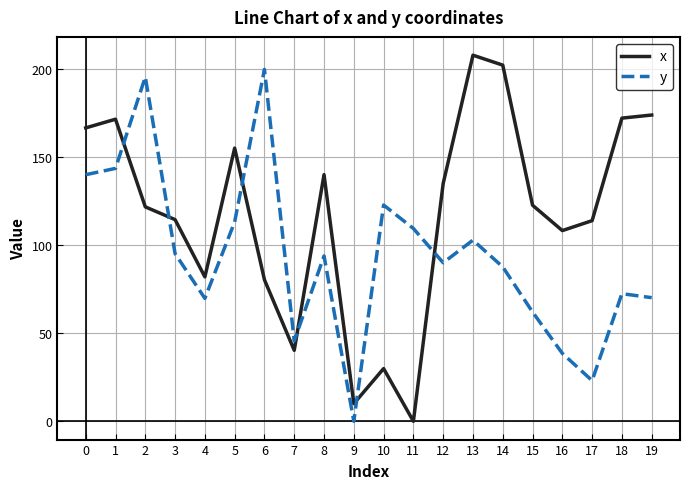

Is the value of y at 1 greater than the value of x at 16?

Yes